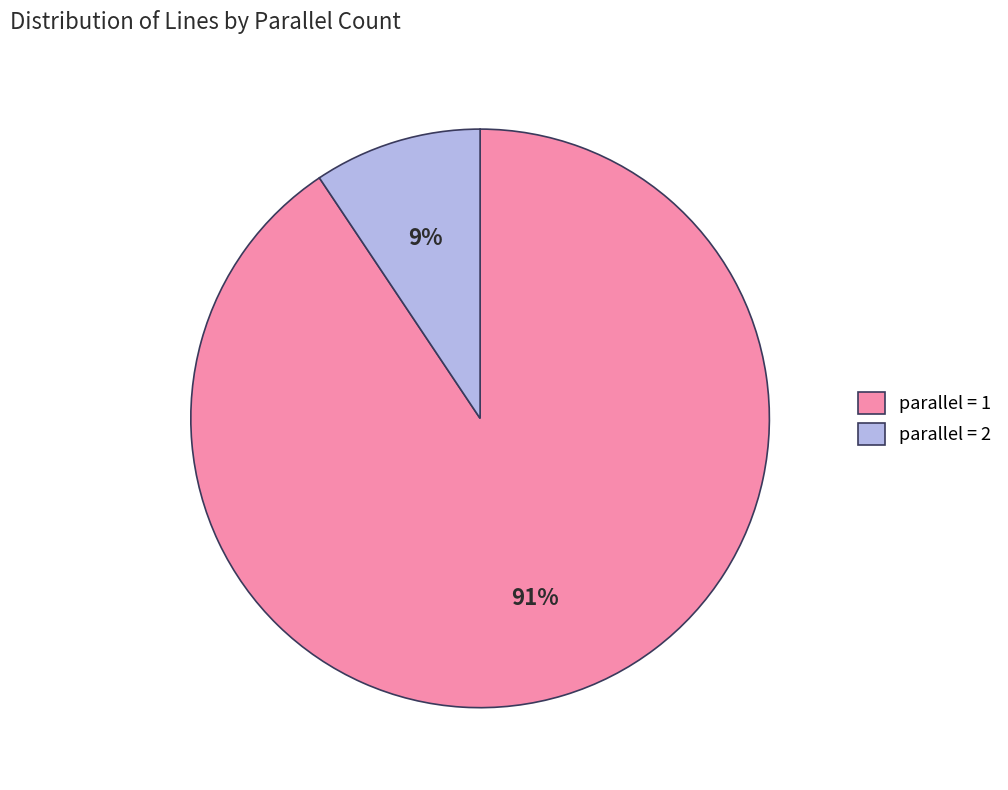

Between parallel = 1 and parallel = 2, which is larger?

parallel = 1